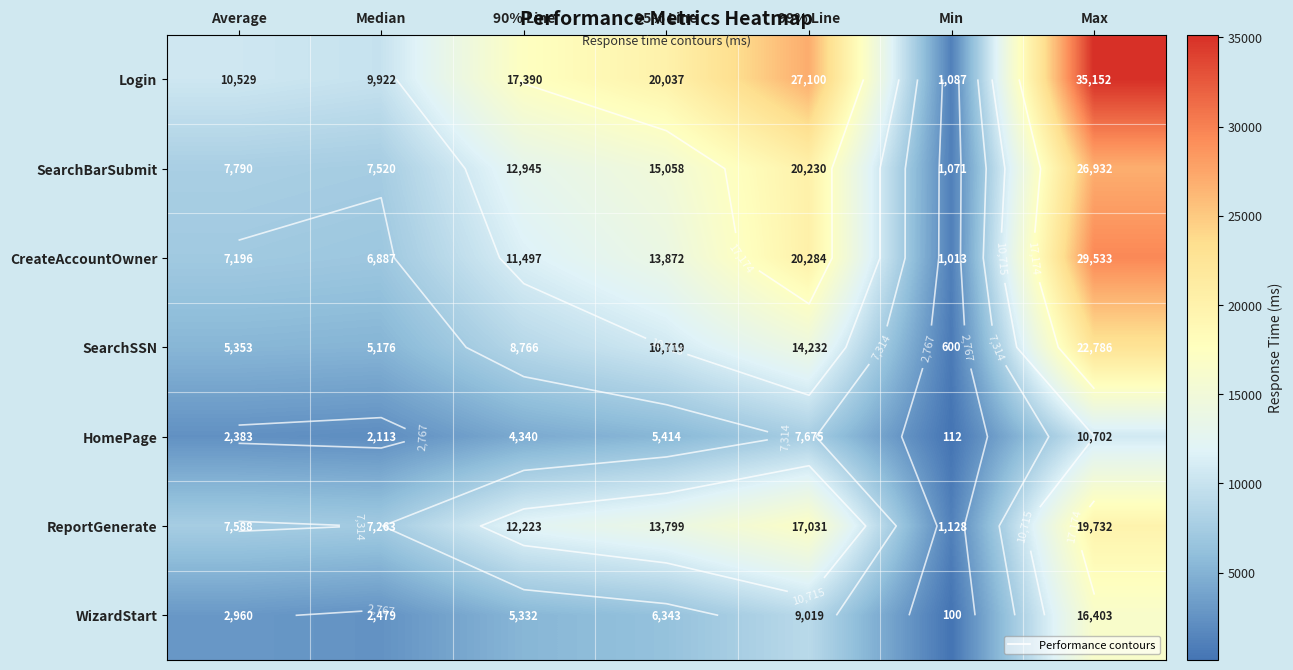

True or false: HomePage has a value of 5414 at 95% Line.

True